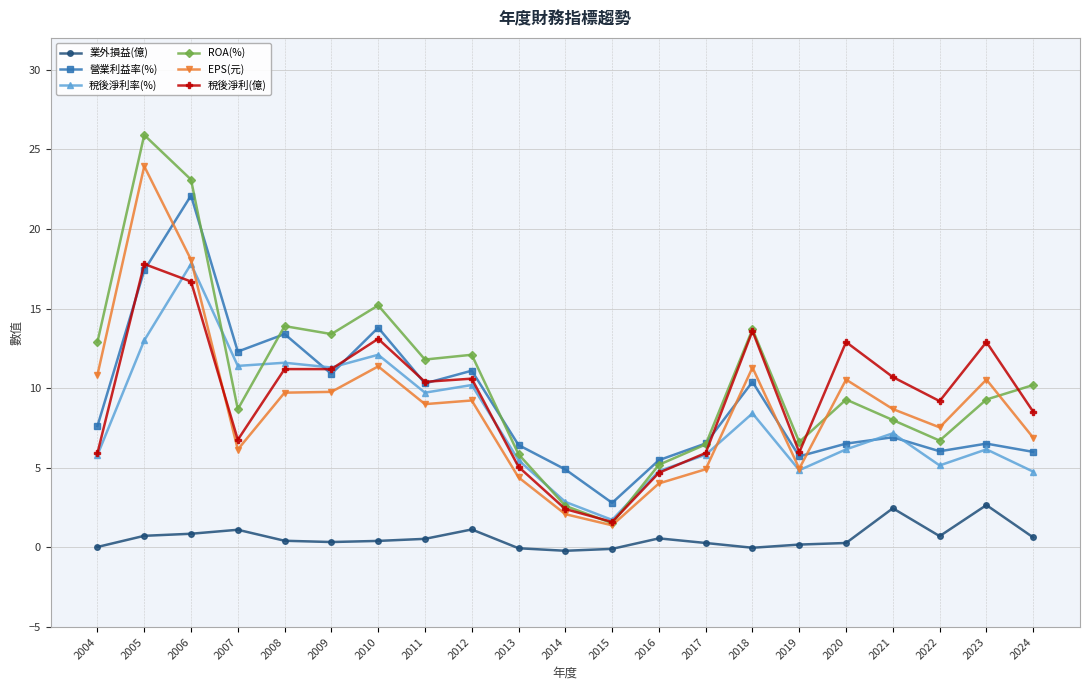

What is the difference between the 稅後淨利(億) values at 2011 and 2024?

1.9